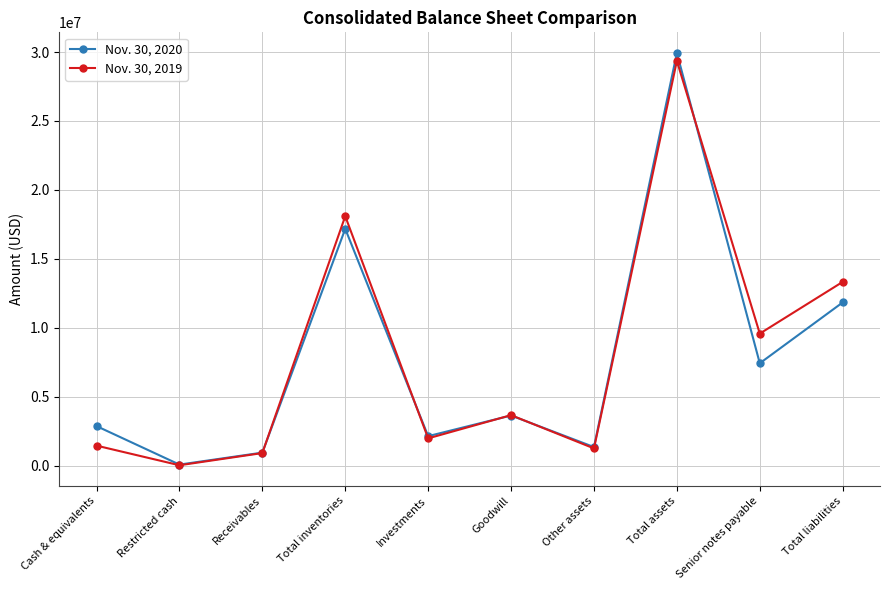

What is the label of the 3rd point from the right?

Total assets